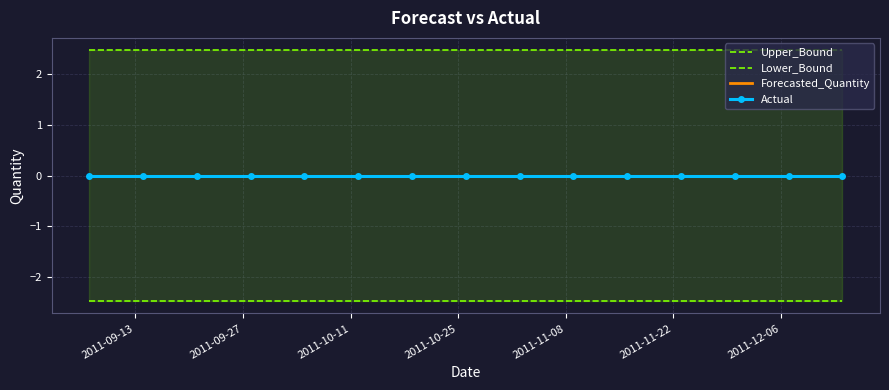

Which label corresponds to the smallest value in the chart?

2011-09-13